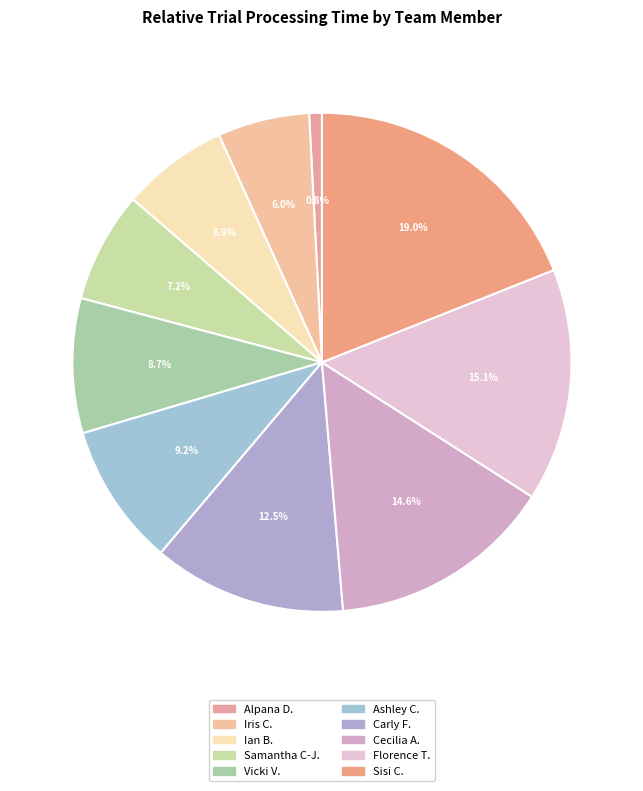

Count the number of slices in the pie.

10